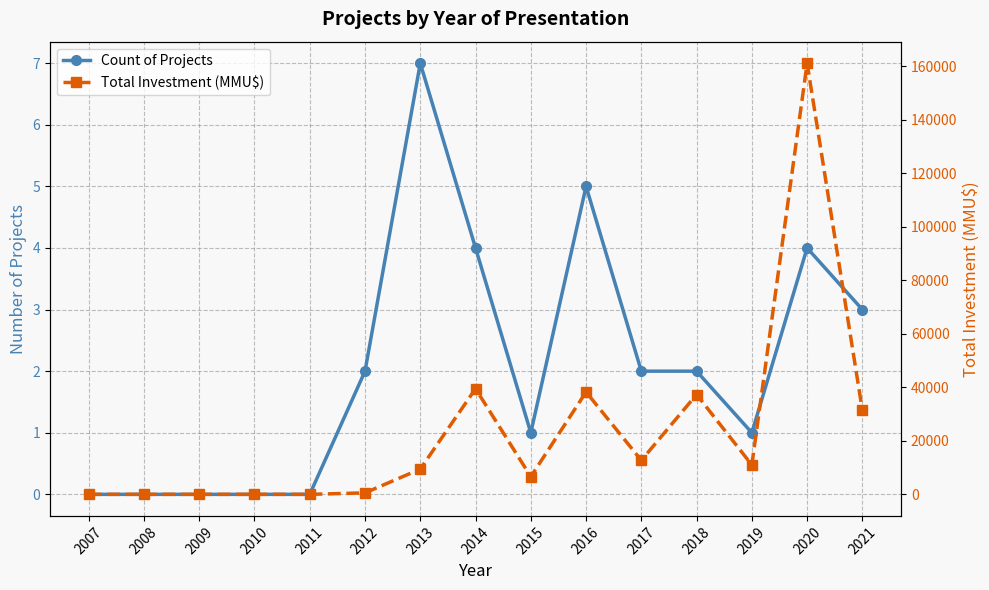

What is the greatest value displayed?

161199